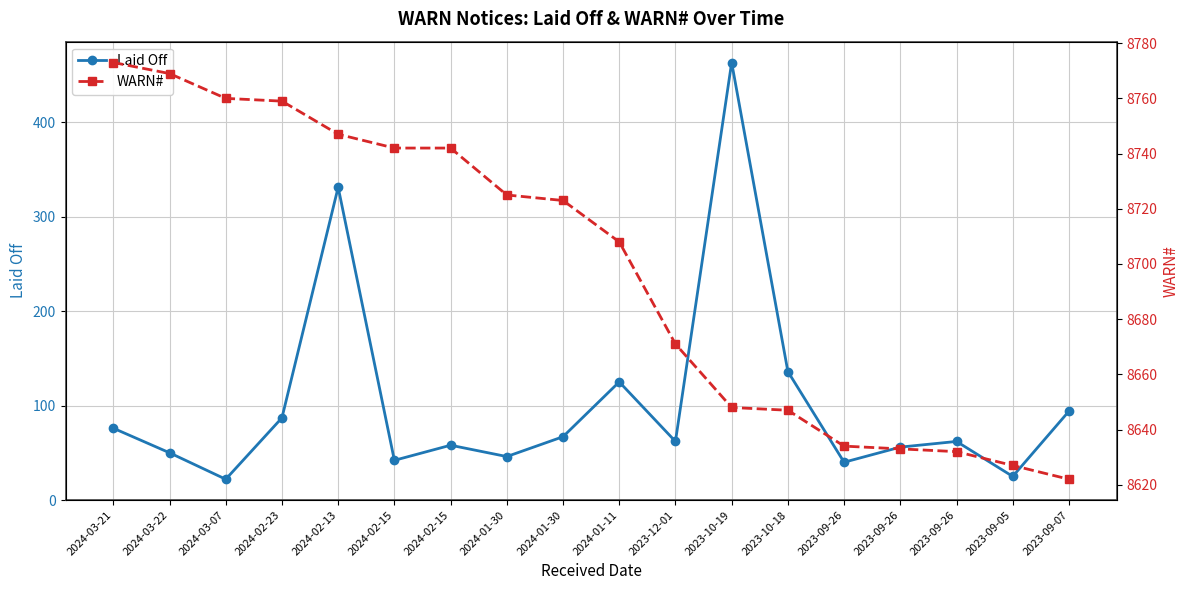

Where does the Laid Off series first go above 62?

2024-03-21